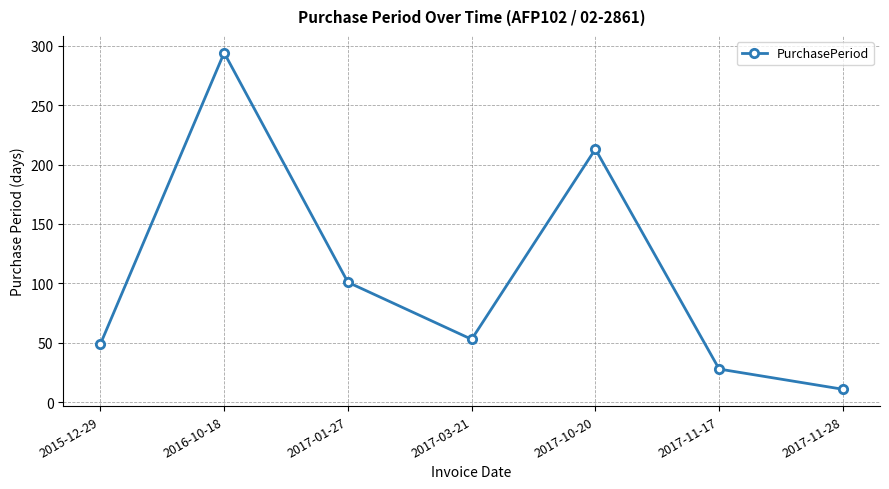

Rank the categories by value from lowest to highest.

2017-11-28, 2017-11-17, 2015-12-29, 2017-03-21, 2017-01-27, 2017-10-20, 2016-10-18